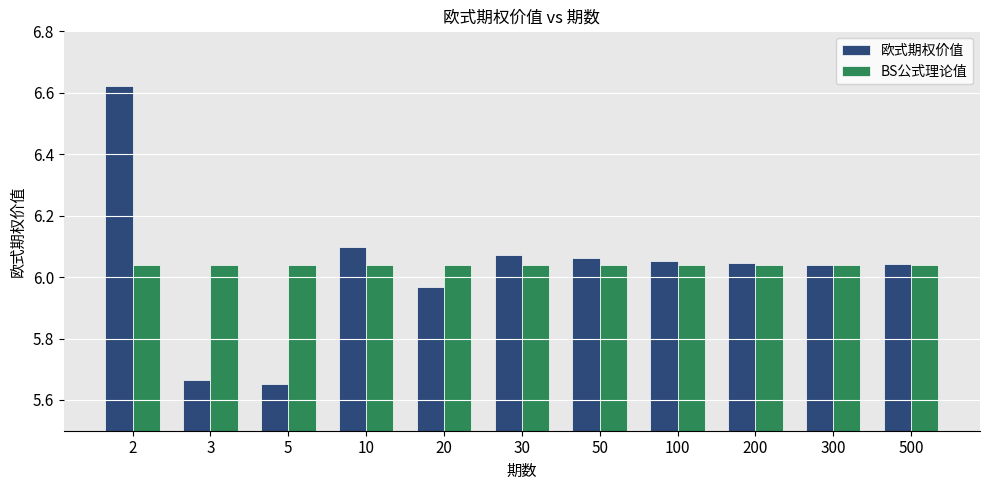

Is it true that 欧式期权价值 equals 1.5 at 10?

False